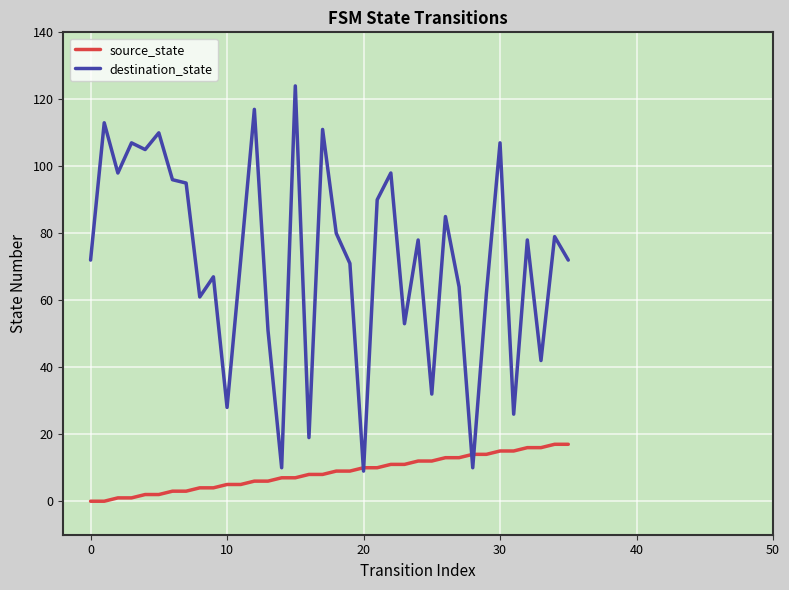

What is the maximum value shown in the chart?

124